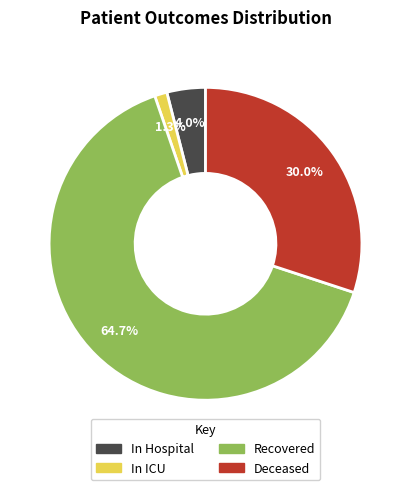

How many segments does this pie chart have?

4